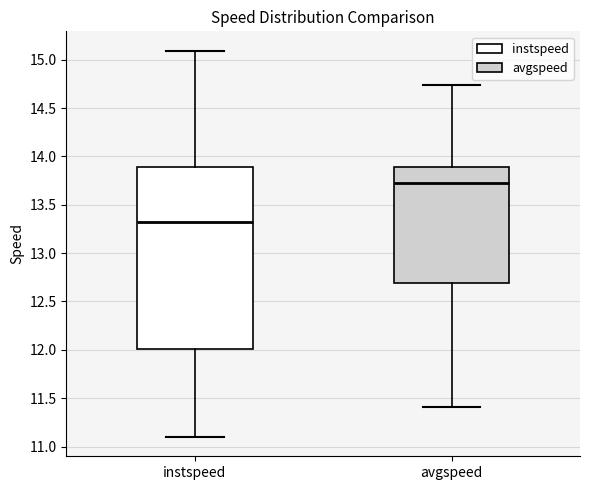

Reading left to right, transcribe this box plot: for each box, give where its median line is, the range the box spans, and where its two whiskers end, as read against the y-axis. The values are not printed on the chart, so give them approximately, as read against the axis.

instspeed: median 13.30, box 12.00 to 13.90, whiskers 11.10 to 15.10
avgspeed: median 13.75, box 12.70 to 13.90, whiskers 11.40 to 14.75